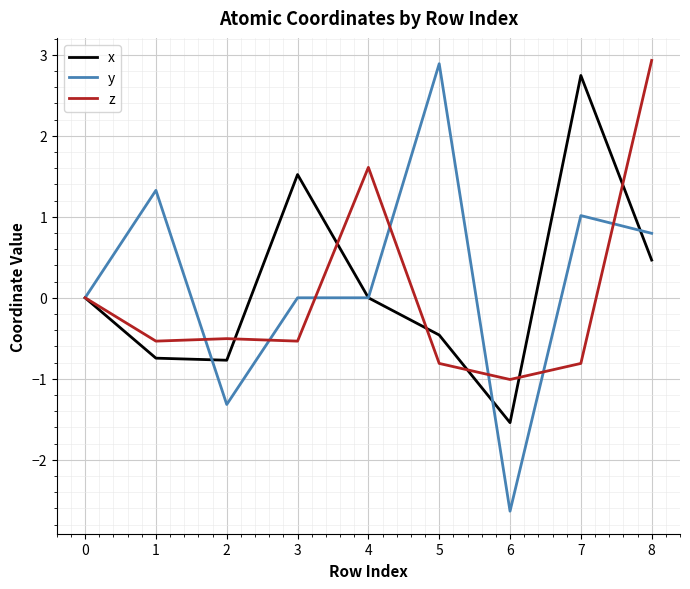

What is the difference between the maximum and minimum values in the x series?

4.3